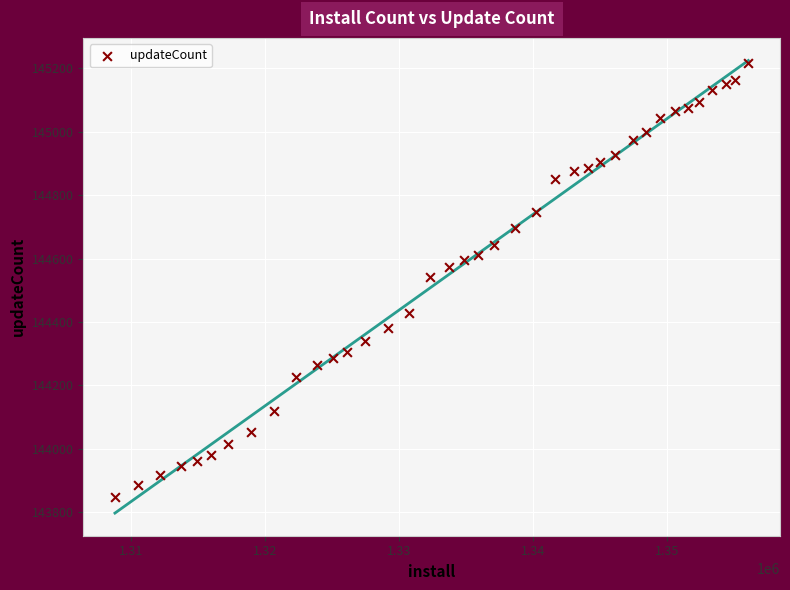

What is the range of Y values (max minus min)?

1372